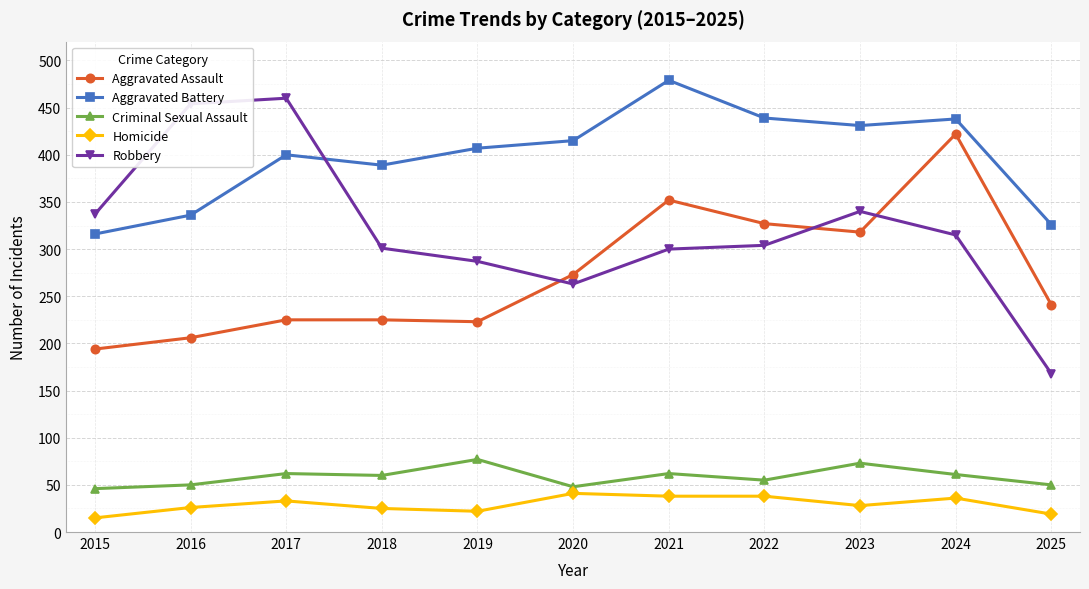

What is the maximum value for Robbery?

460